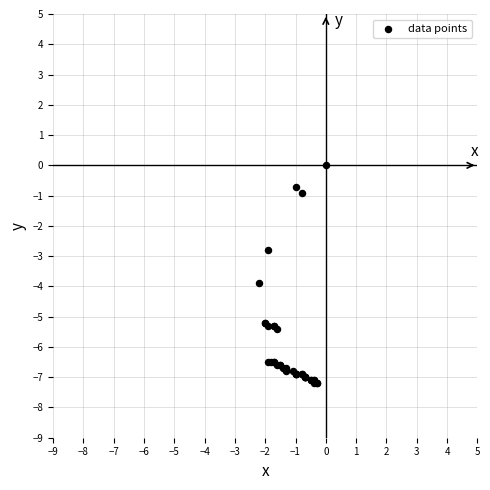

What Y value in the scatter plot is closest to -3?

-2.8